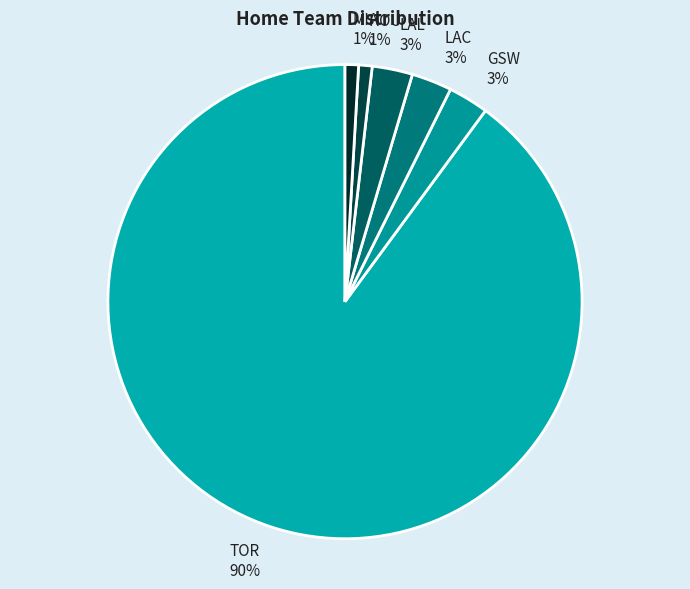

The LAC slice represents 12% of the pie. True or false?

False